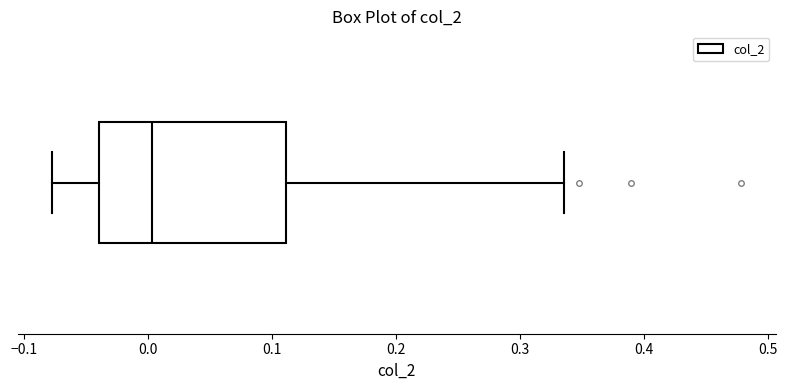

Where is the right edge of the box on the x-axis? The values are not printed on the chart, so give them approximately, as read against the axis.

0.11